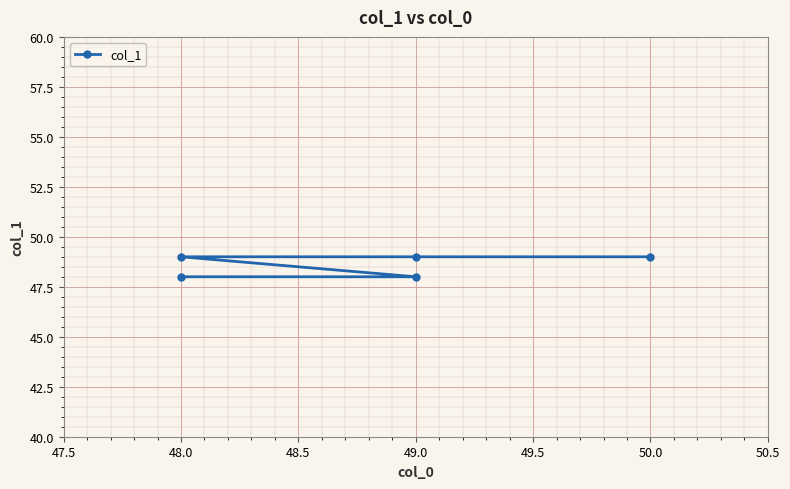

What position from the left is 49.0?

4